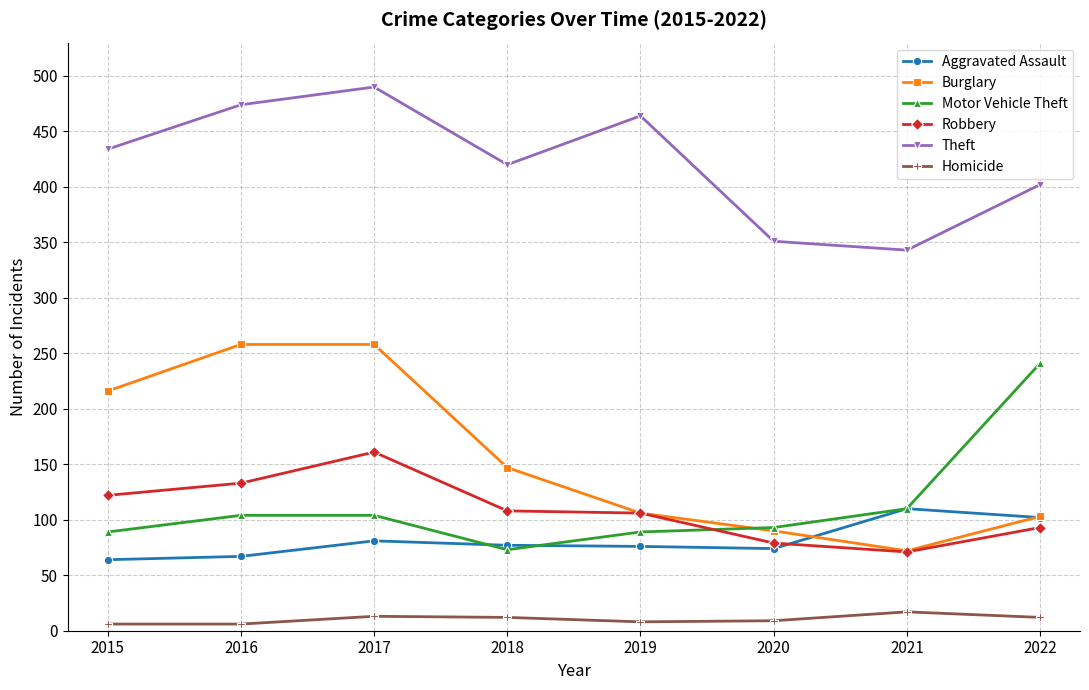

What is the minimum value for Burglary?

72